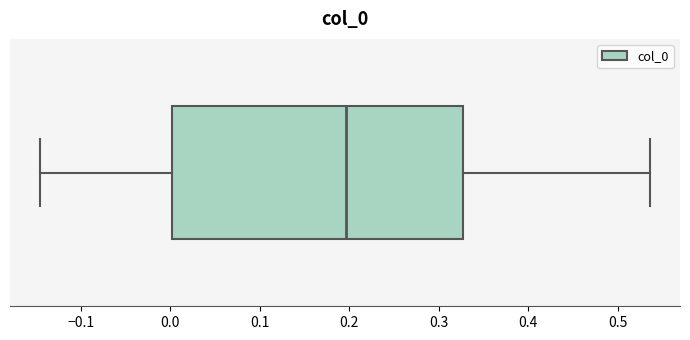

Transcribe this box plot: give where the median line is, the range the box spans, and where the two whiskers end, as read against the x-axis. The values are not printed on the chart, so give them approximately, as read against the axis.

median 0.20, box 0.00 to 0.33, whiskers -0.15 to 0.54